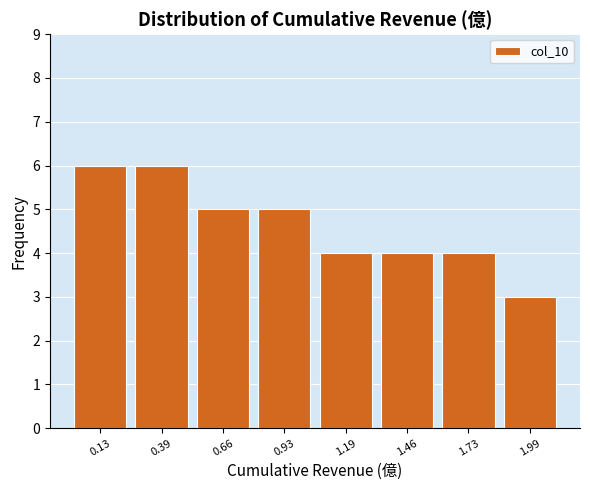

Reading right to left, what are all the values shown in this chart?

1.99=3	1.73=4	1.46=4	1.19=4	0.93=5	0.66=5	0.39=6	0.13=6